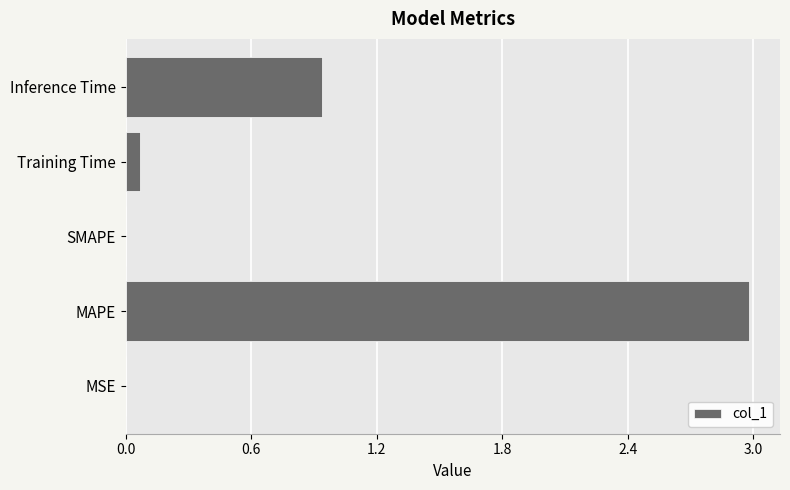

The chart shows a value of 1.8 at MAPE. True or false?

False